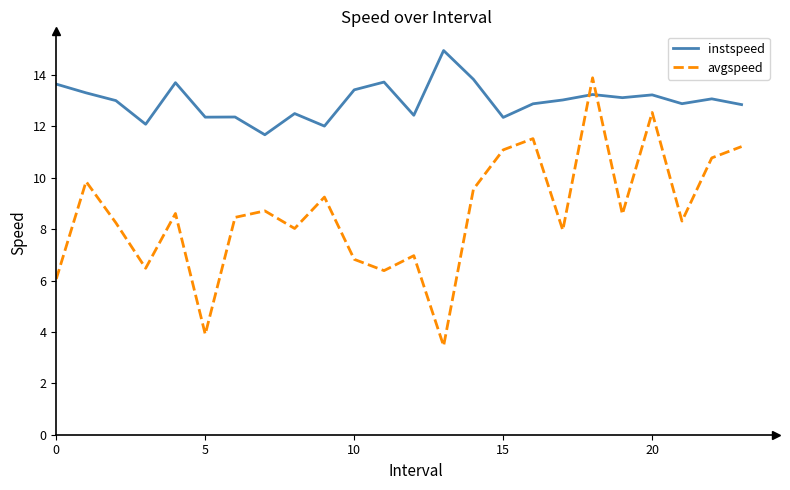

What is the difference between the maximum and minimum values in the avgspeed series?

10.4